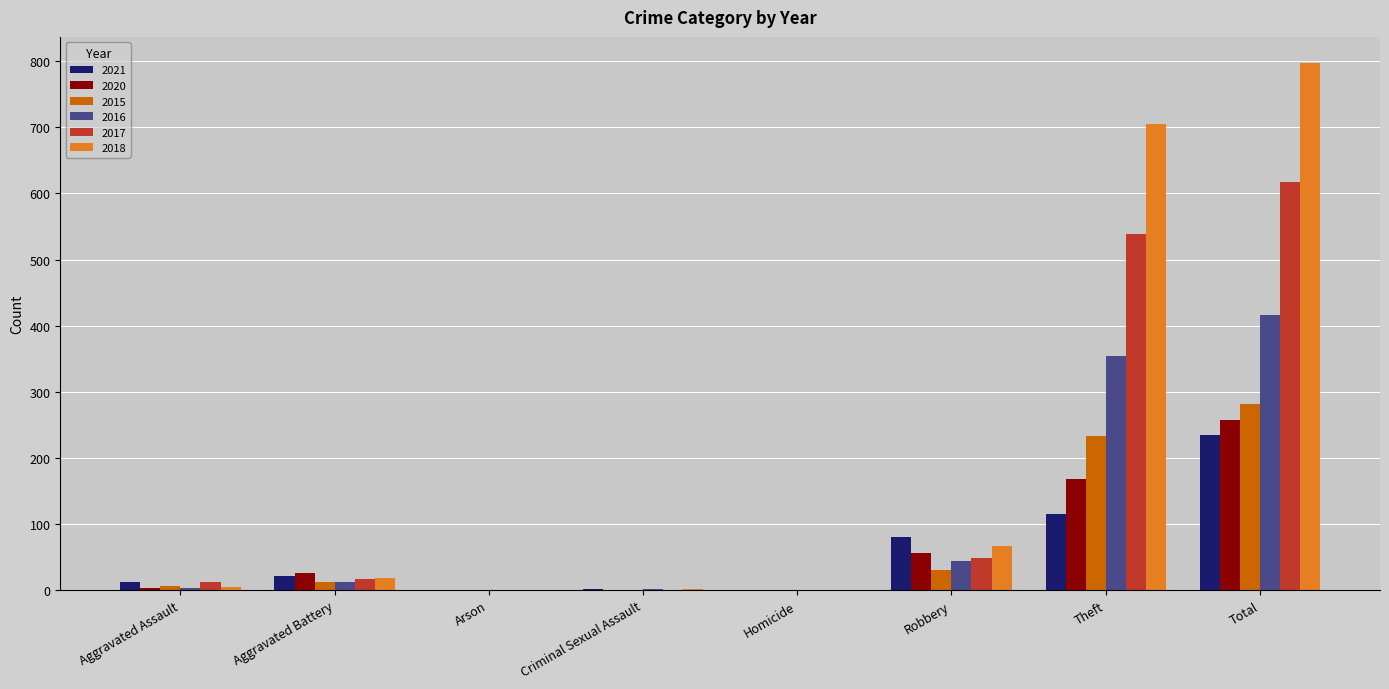

Which series changed the most between Aggravated Battery and Criminal Sexual Assault?

2020